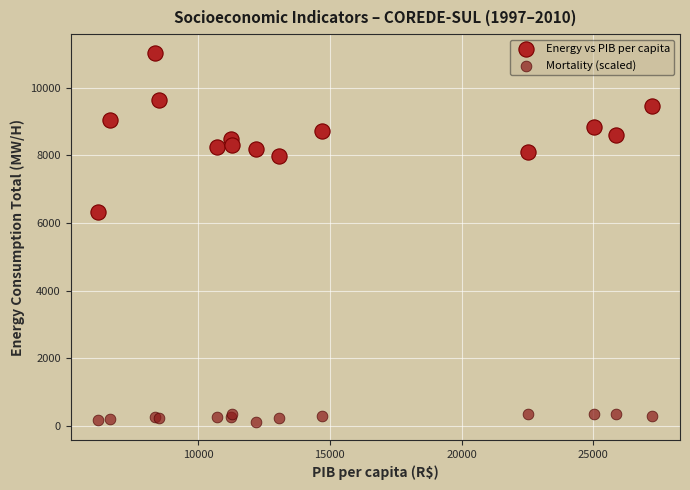

Across all series, what Y value is closest to 5581?

6317